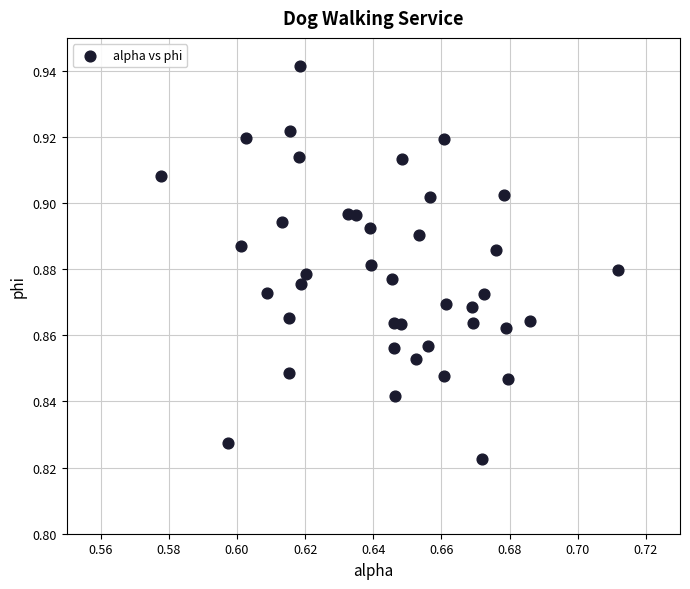

How many data points are displayed?

40